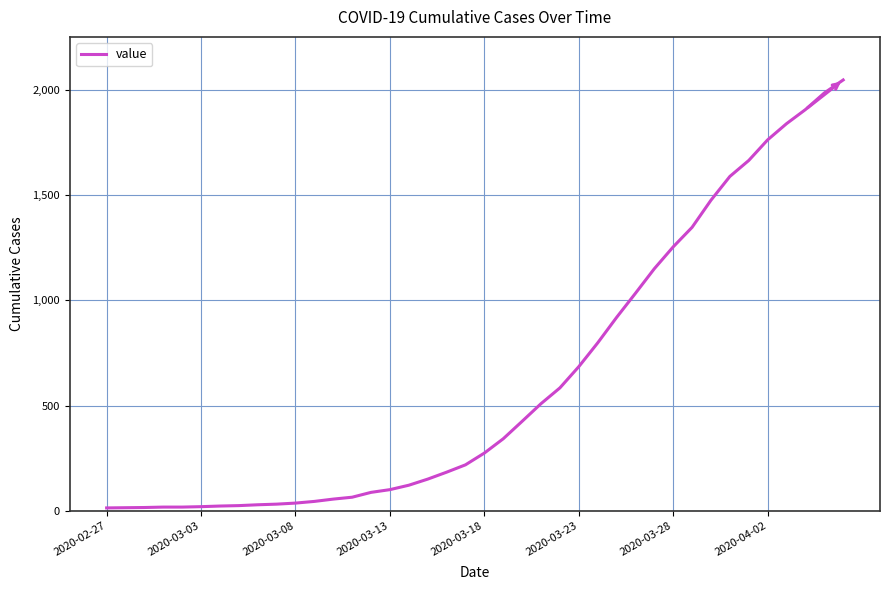

What is the greatest value displayed?

2049